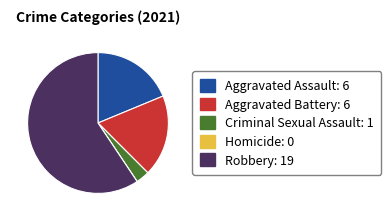

Which slice represents more than half of the pie?

Robbery